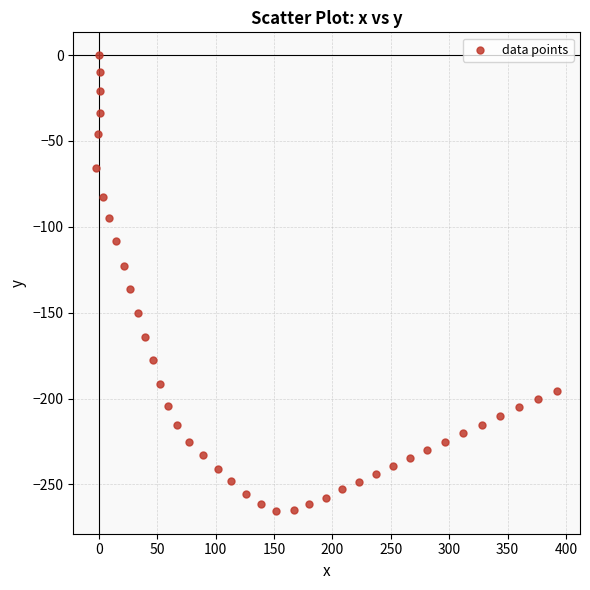

What Y value in the scatter plot is closest to -132?

-136.3